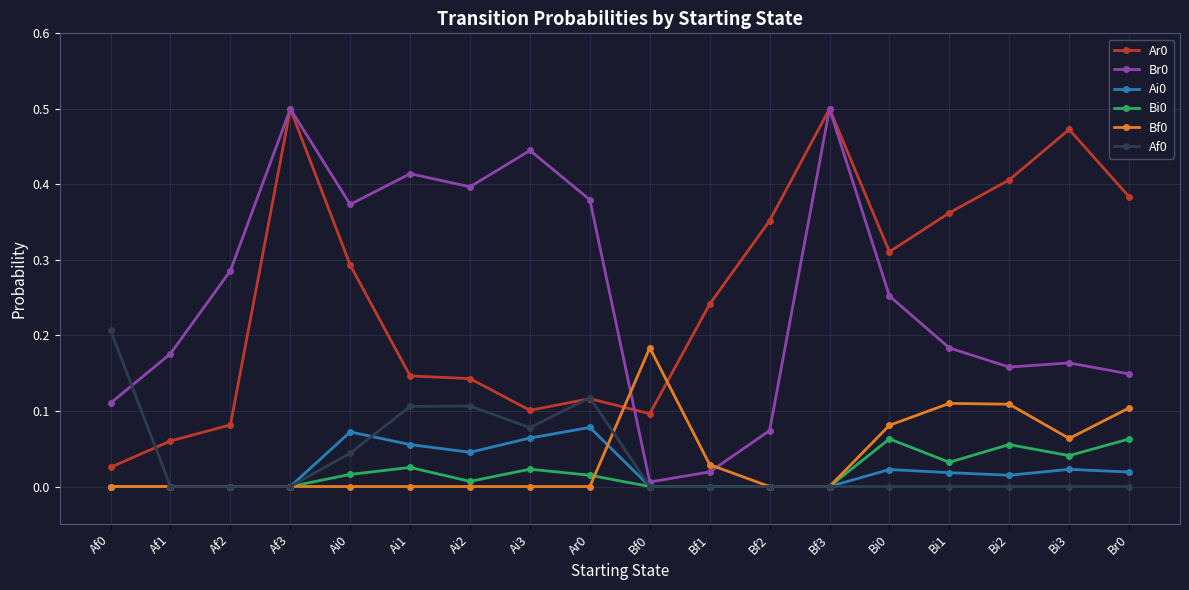

True or false: Ai0 has more than 2 interior local peaks.

True